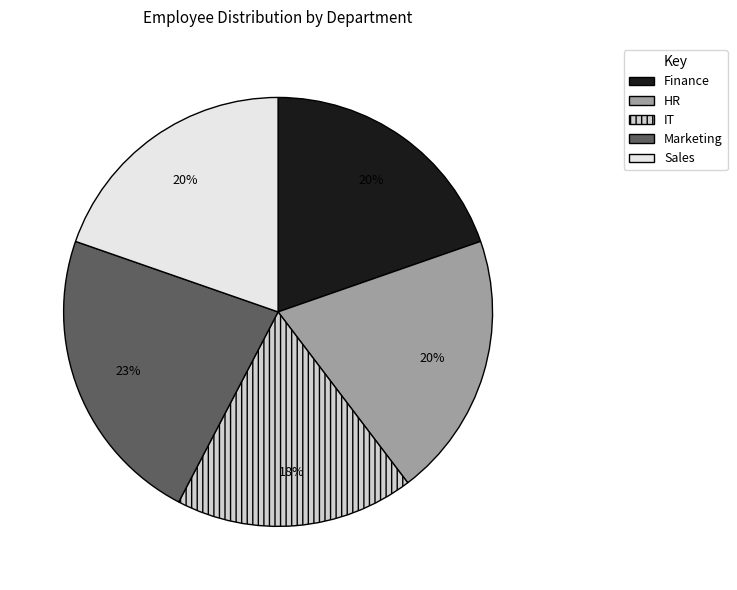

Which category has the smallest portion of the pie?

IT